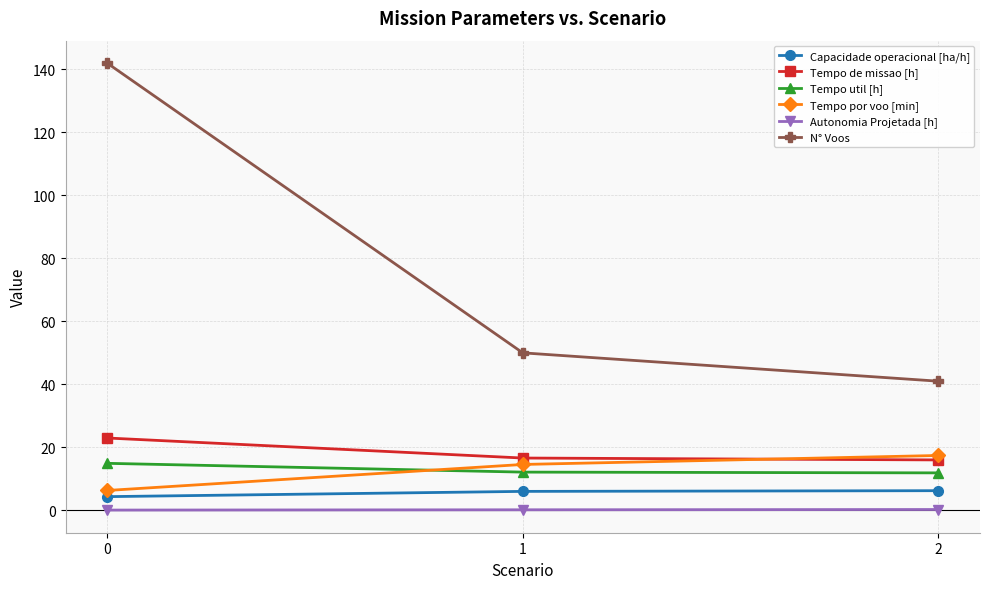

Is the value of Tempo util [h] at 0 greater than the value of Capacidade operacional [ha/h] at 1?

Yes